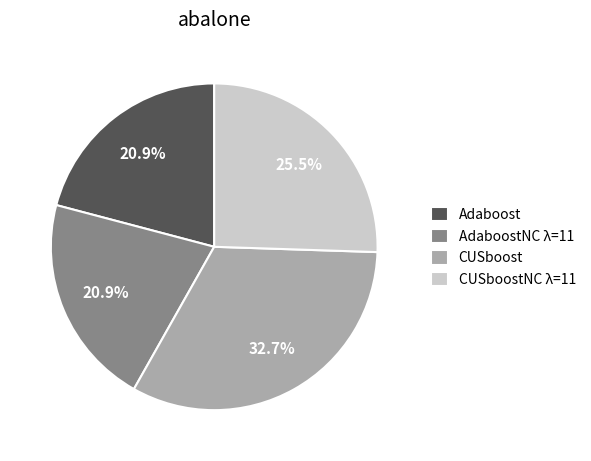

What portion of the pie excludes Adaboost?

79.1%